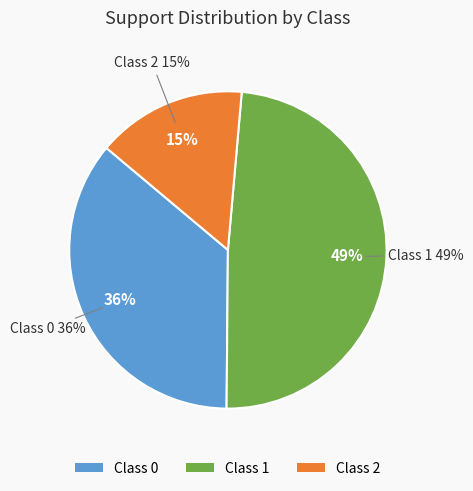

Count the number of slices in the pie.

3